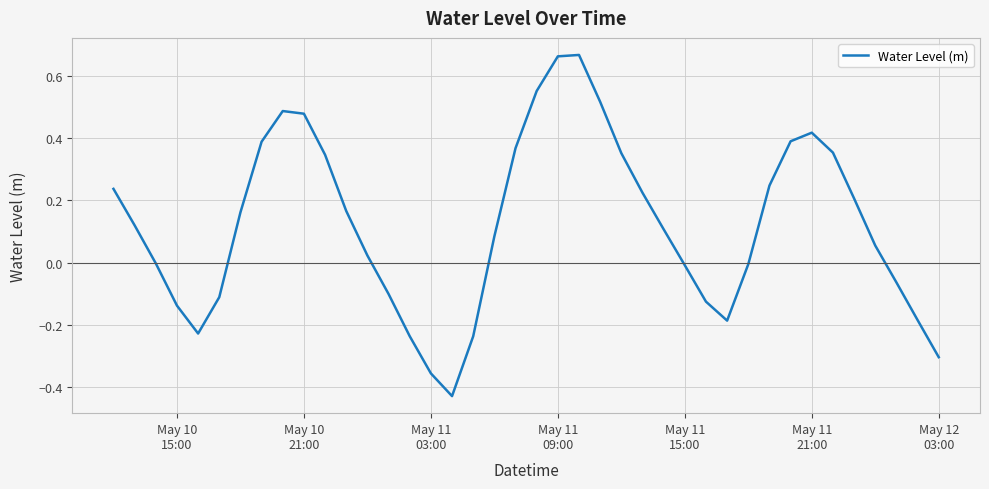

What is the sum of all values?

4.9